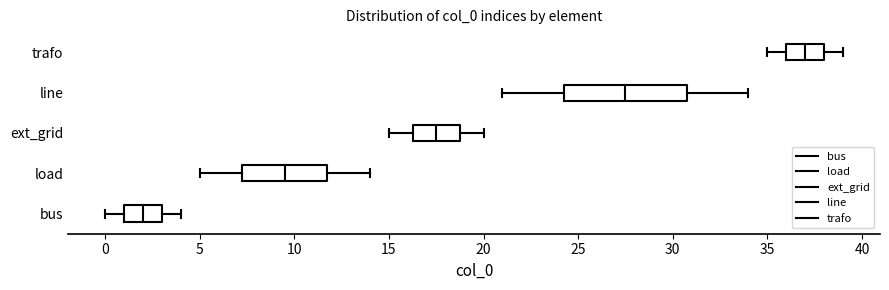

Reading bottom to top, read every box against the x-axis: the position of its median line, the range the box covers, and the ends of its whiskers. The values are not printed on the chart, so give them approximately, as read against the axis.

bus: median 2.0, box 1.0 to 3.0, whiskers 0.0 to 4.0
load: median 9.5, box 7.5 to 12.0, whiskers 5.0 to 14.0
ext_grid: median 17.5, box 16.5 to 19.0, whiskers 15.0 to 20.0
line: median 27.5, box 24.5 to 31.0, whiskers 21.0 to 34.0
trafo: median 37.0, box 36.0 to 38.0, whiskers 35.0 to 39.0